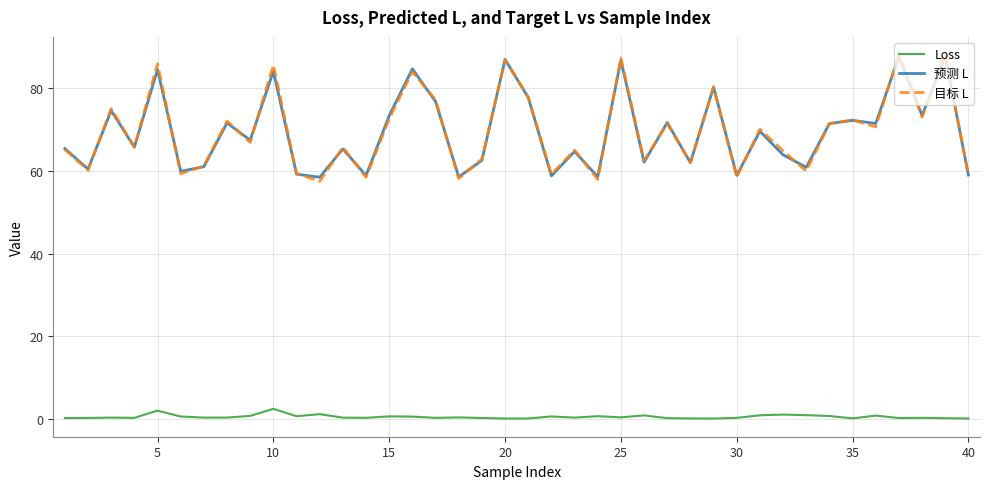

What is the maximum value for Loss?

2.4